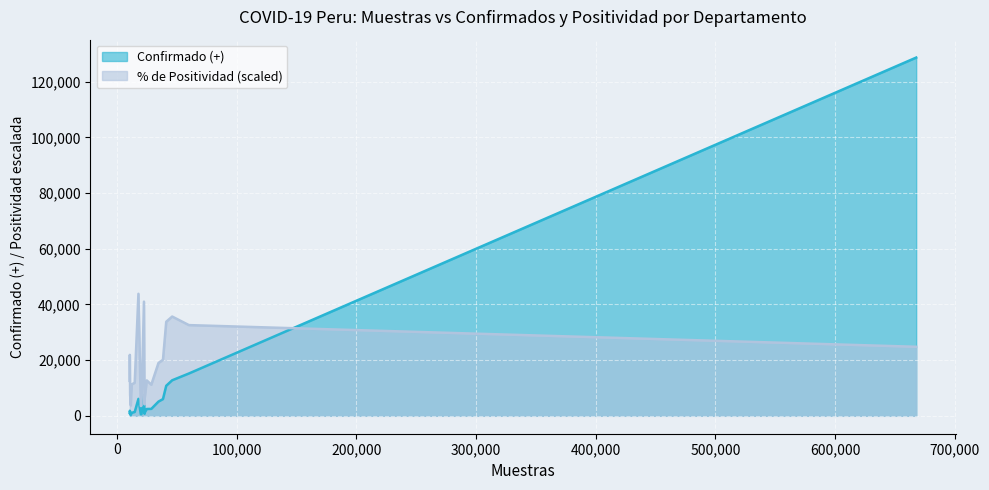

True or false: % de Positividad and Confirmado (+) cross at least once.

False